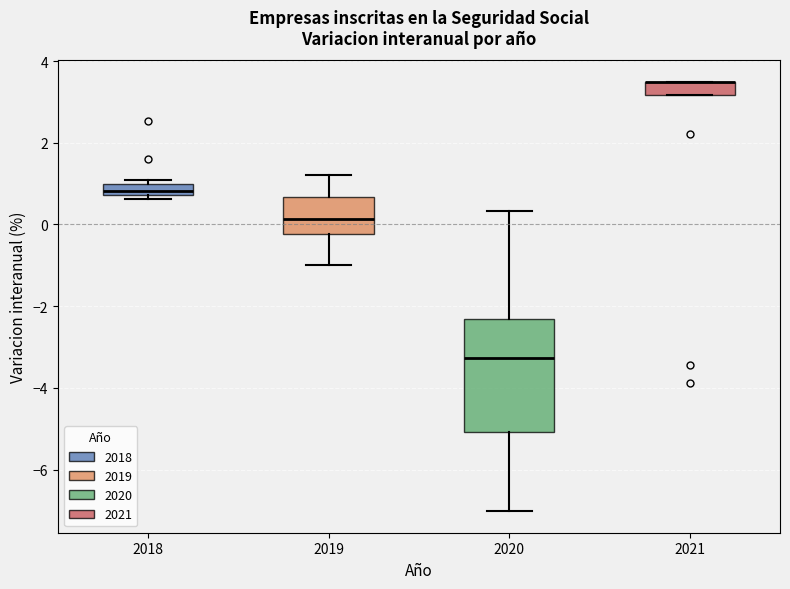

Comparing the boxes themselves (not the whiskers), which one is the tallest?

2020